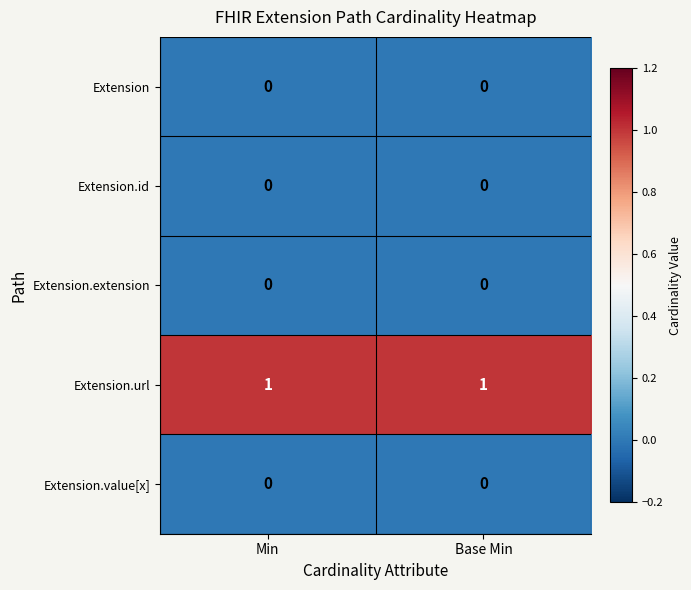

Is it true that Extension.url equals 1 at Base Min?

True